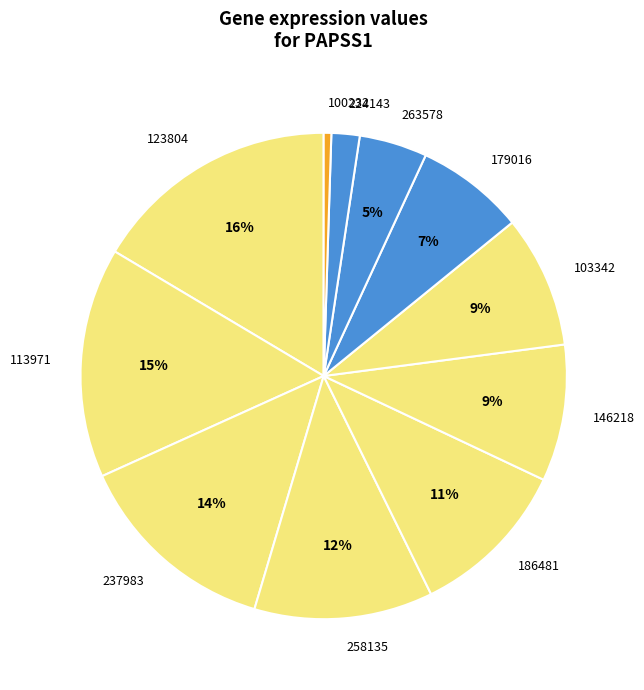

Combined, do 123804 and 258135 account for over 50%?

No